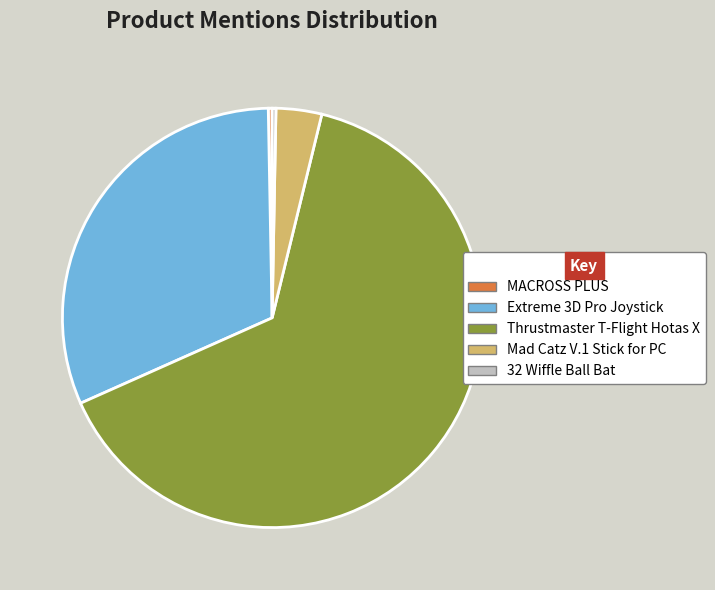

Count the number of slices in the pie.

5